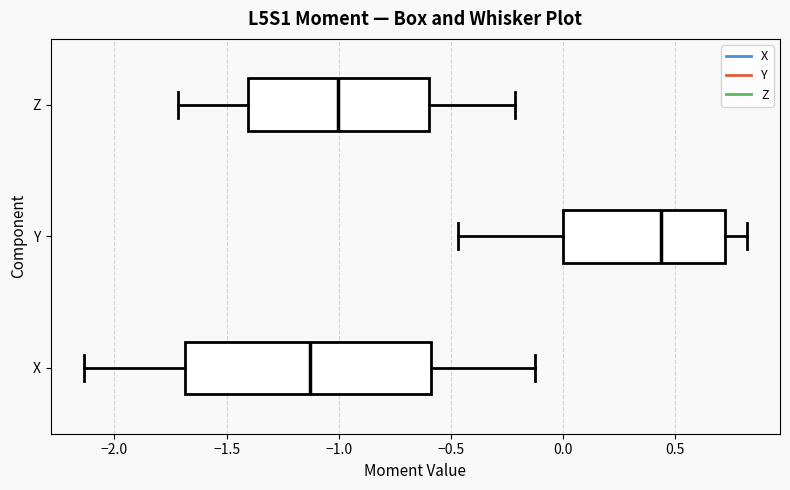

Which box has the furthest to the left median line?

X